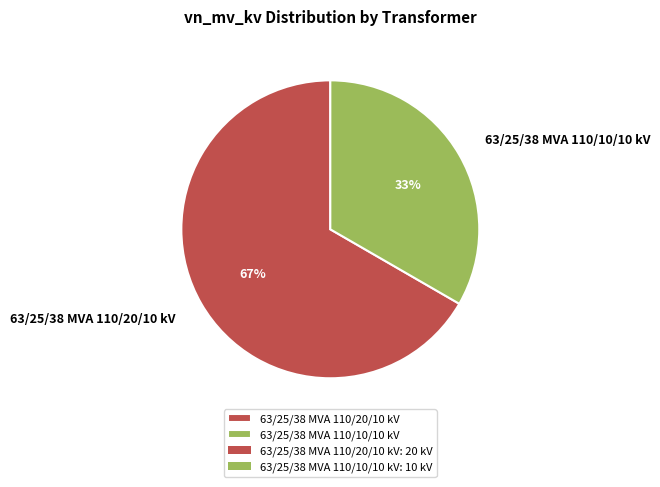

Combined, do 63/25/38 MVA 110/10/10 kV and 63/25/38 MVA 110/20/10 kV account for over 50%?

Yes